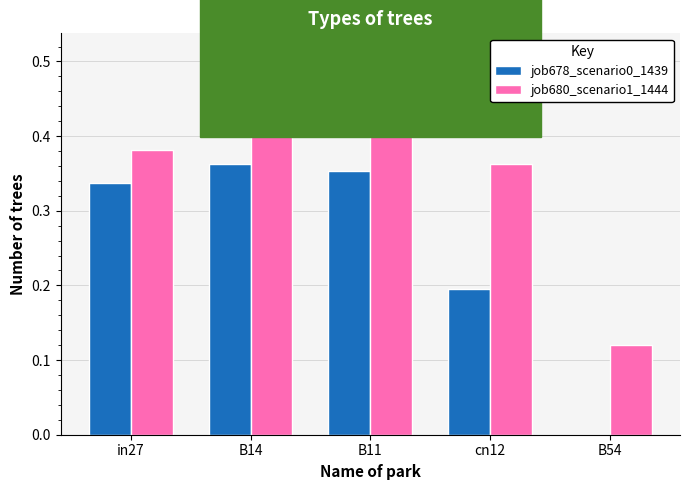

Which category has the highest value across all series?

B14